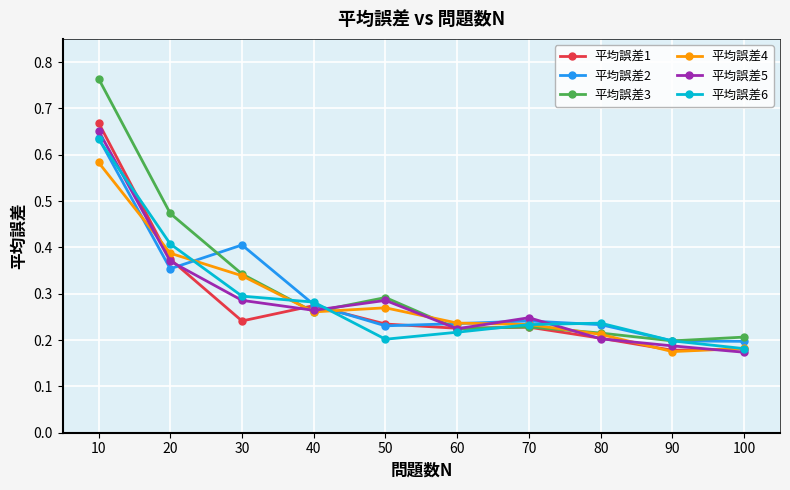

Which series changed the most between 10 and 90?

平均誤差3